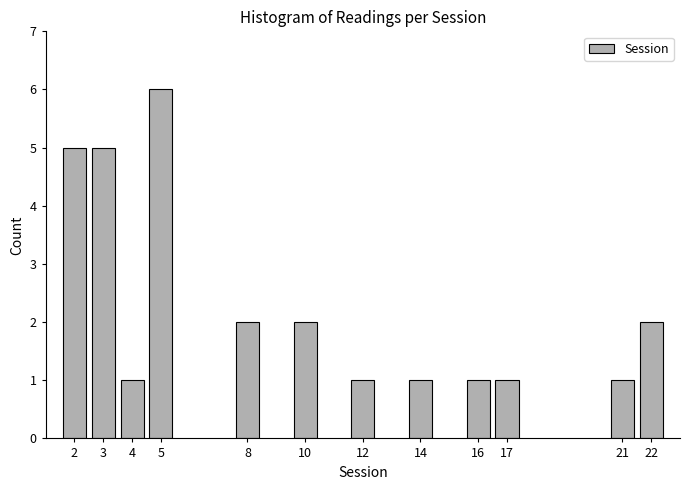

Reading right to left, extract all data points from this chart.

22=2	21=1	17=1	16=1	14=1	12=1	10=2	8=2	5=6	4=1	3=5	2=5